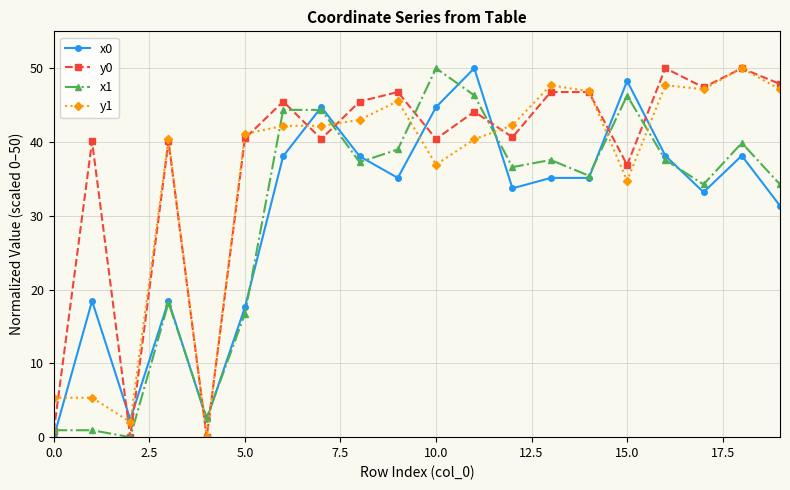

What is the value of the x0 point at the 4th from the left?

18.5